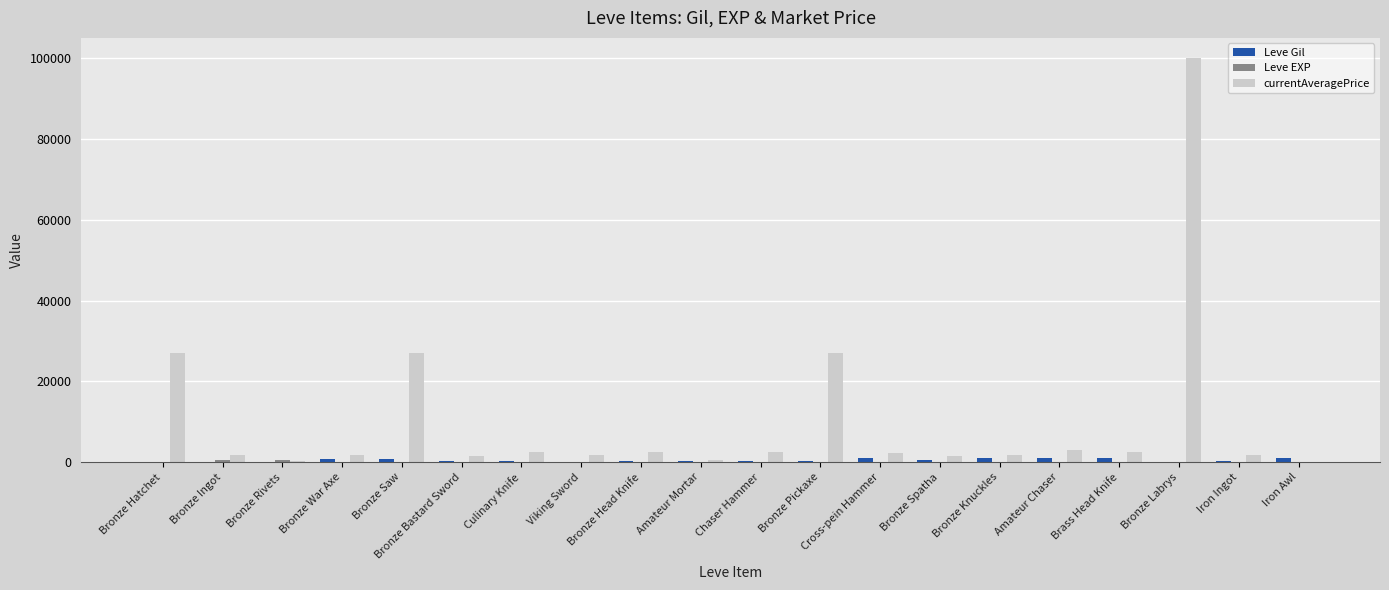

Which series changed the most between Bronze Hatchet and Iron Awl?

currentAveragePrice